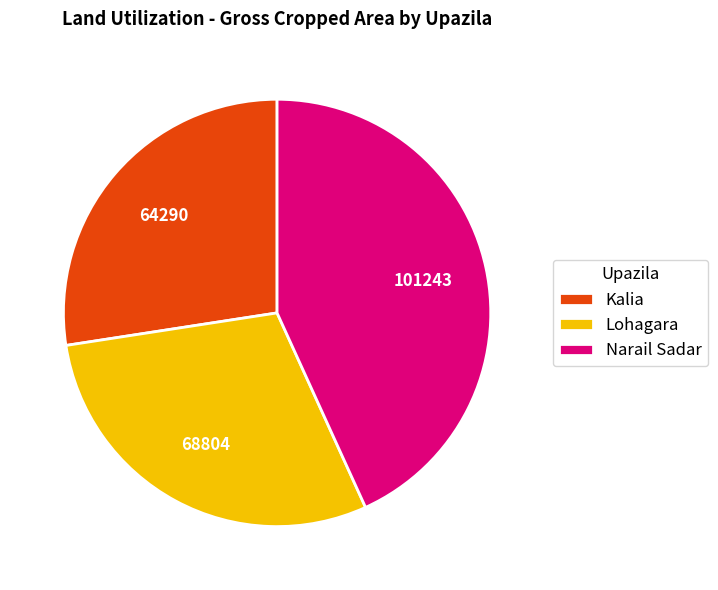

Which category has the smallest portion of the pie?

Kalia